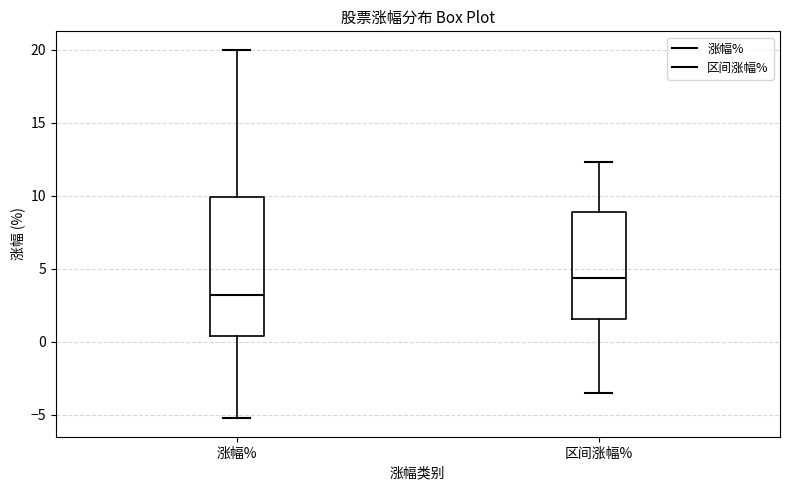

Reading left to right, read every box against the y-axis: the position of its median line, the range the box covers, and the ends of its whiskers. The values are not printed on the chart, so give them approximately, as read against the axis.

涨幅%: median 3.0, box 0.5 to 10.0, whiskers -5.0 to 20.0
区间涨幅%: median 4.5, box 1.5 to 9.0, whiskers -3.5 to 12.5